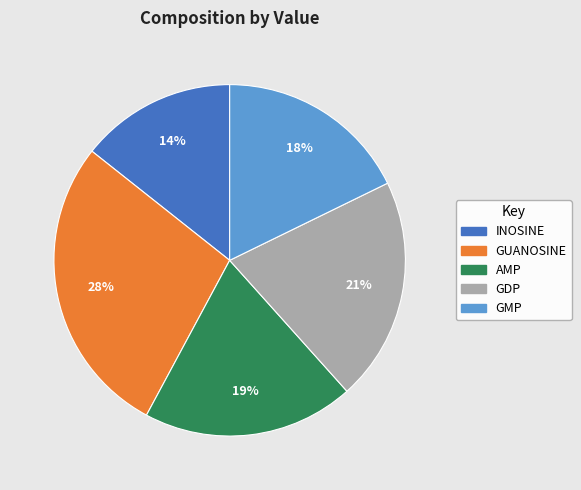

To the nearest percent, what is the average slice percentage?

20%